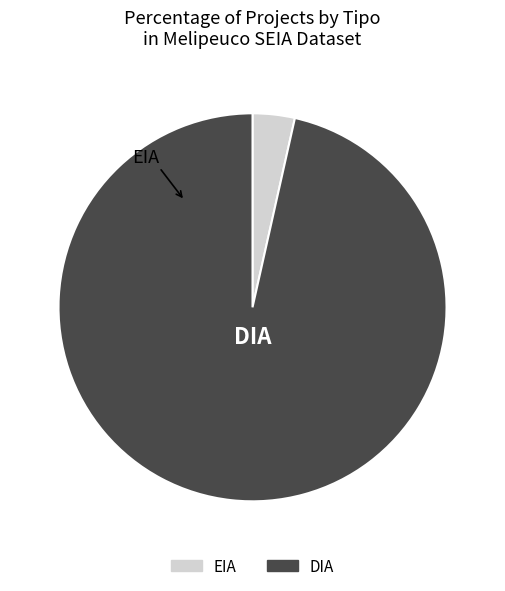

Which slice is the smallest?

EIA